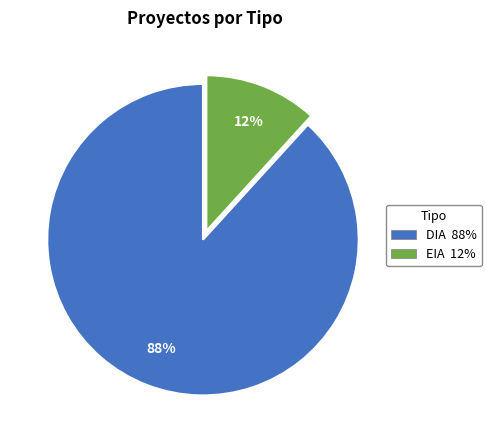

To the nearest percent, what is the difference between the largest and smallest slice percentages?

76%